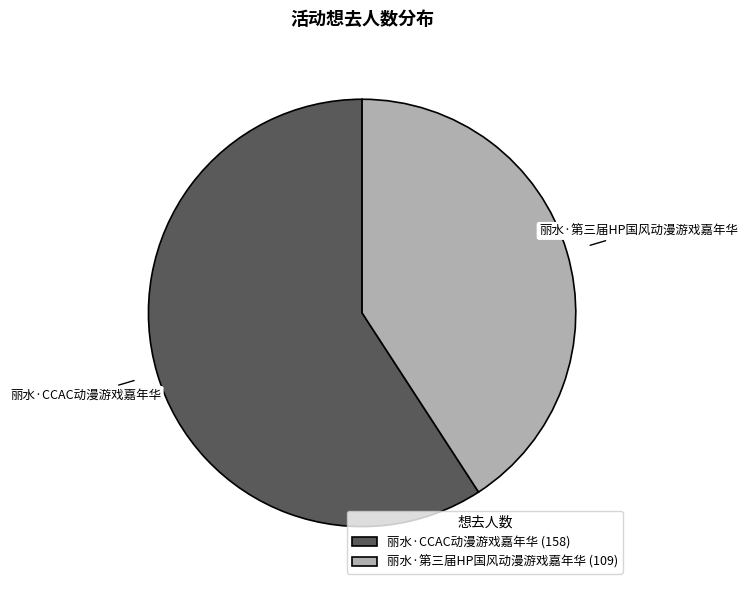

Does 丽水·第三届HP国风动漫游戏嘉年华 (109) account for over 50% of the chart?

No